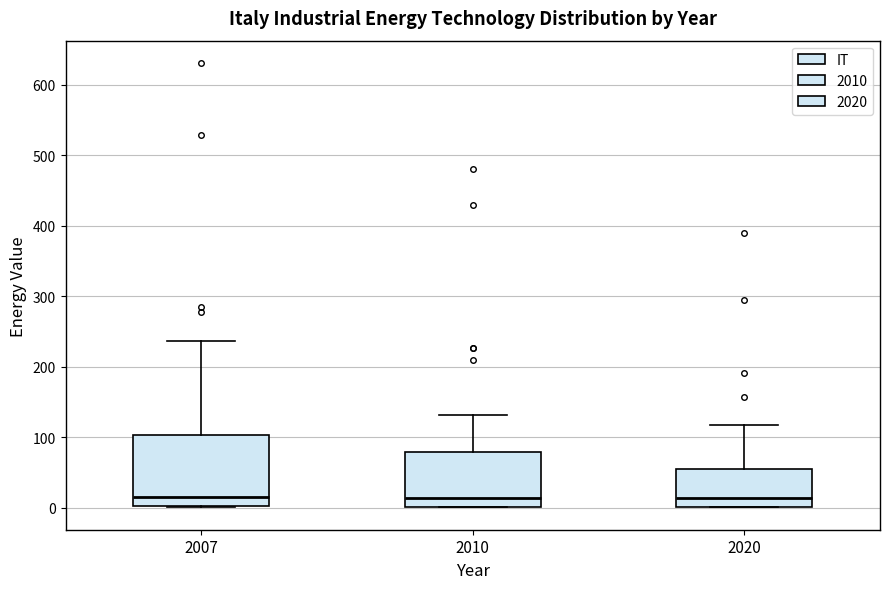

Comparing the boxes themselves (not the whiskers), which one is the tallest?

2007